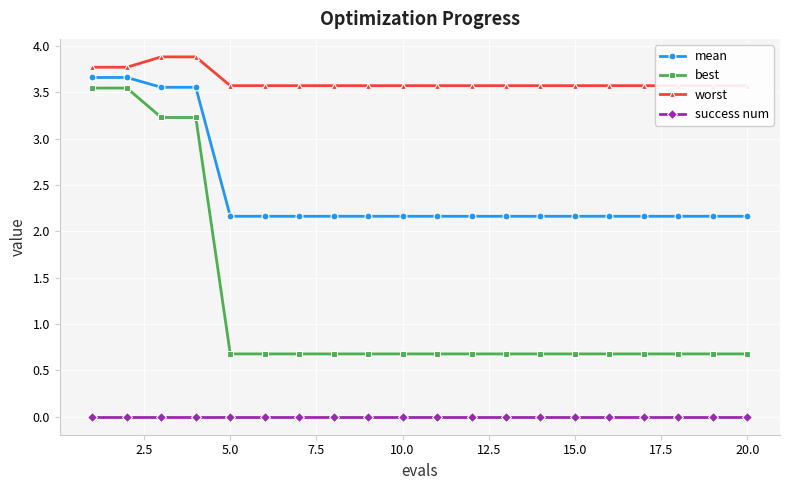

Reading right to left, extract all data points from this chart.

mean: 2.2	2.2	2.2	2.2	2.2	2.2	2.2	2.2	2.2	2.2	2.2	2.2	2.2	2.2	2.2	2.2	3.6	3.6	3.7	3.7
best: 0.7	0.7	0.7	0.7	0.7	0.7	0.7	0.7	0.7	0.7	0.7	0.7	0.7	0.7	0.7	0.7	3.2	3.2	3.5	3.5
worst: 3.6	3.6	3.6	3.6	3.6	3.6	3.6	3.6	3.6	3.6	3.6	3.6	3.6	3.6	3.6	3.6	3.9	3.9	3.8	3.8
success num: 0.0	0.0	0.0	0.0	0.0	0.0	0.0	0.0	0.0	0.0	0.0	0.0	0.0	0.0	0.0	0.0	0.0	0.0	0.0	0.0